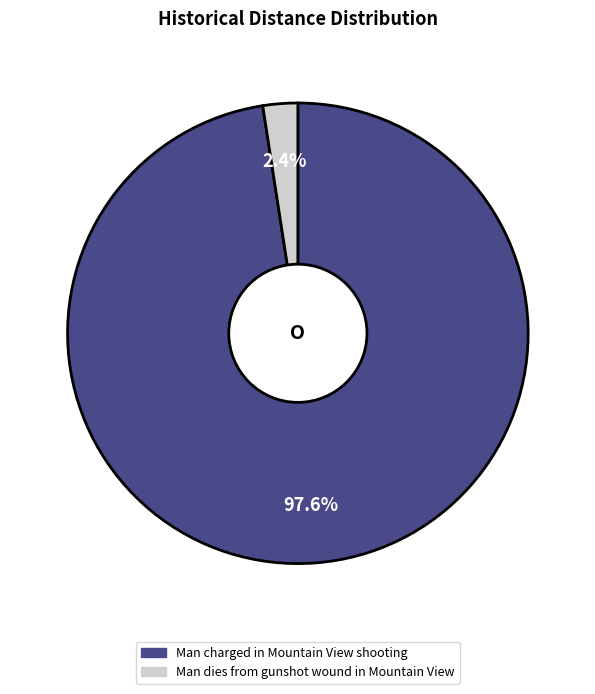

How many slices are in this pie chart?

2